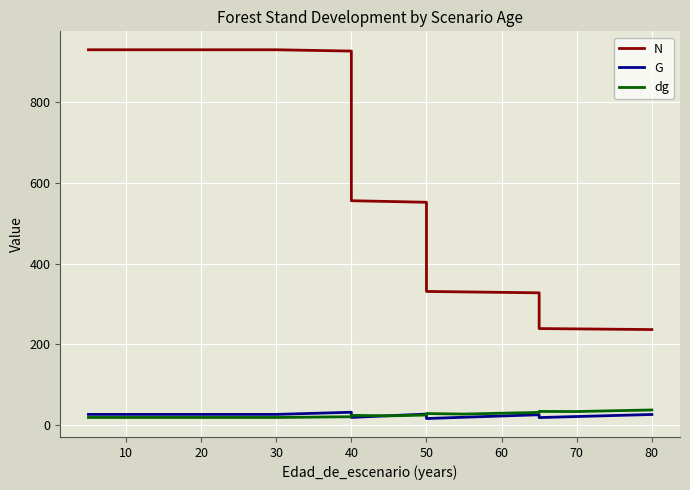

Is it true that G equals 43.6 at 20?

False